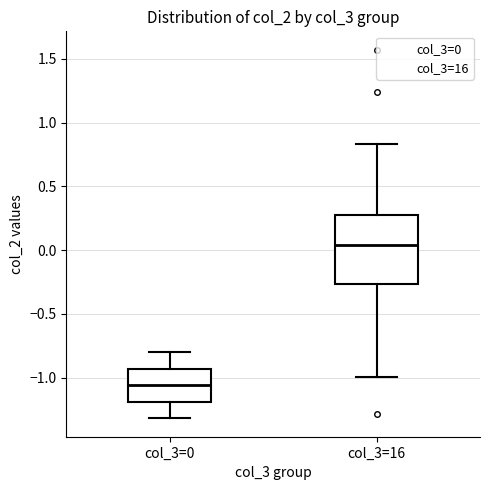

Which box's median line is the highest?

col_3=16